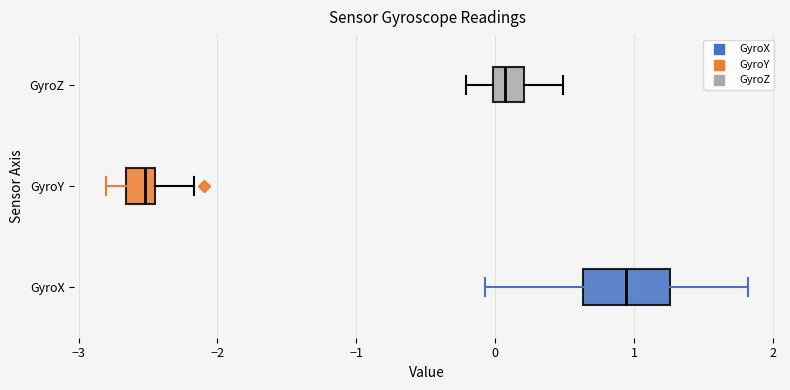

Reading bottom to top, read every box against the x-axis: the position of its median line, the range the box covers, and the ends of its whiskers. The values are not printed on the chart, so give them approximately, as read against the axis.

GyroX: median 0.9, box 0.6 to 1.3, whiskers -0.1 to 1.8
GyroY: median -2.5, box -2.7 to -2.4, whiskers -2.8 to -2.2
GyroZ: median 0.1, box 0.0 to 0.2, whiskers -0.2 to 0.5